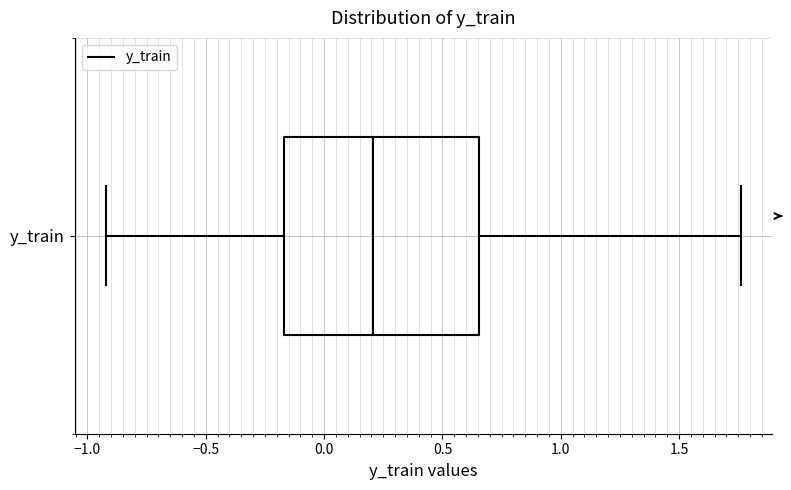

Read this box plot against the x-axis: the position of the median line, the range covered by the box, and the ends of both whiskers. The values are not printed on the chart, so give them approximately, as read against the axis.

median 0.20, box -0.15 to 0.65, whiskers -0.90 to 1.75